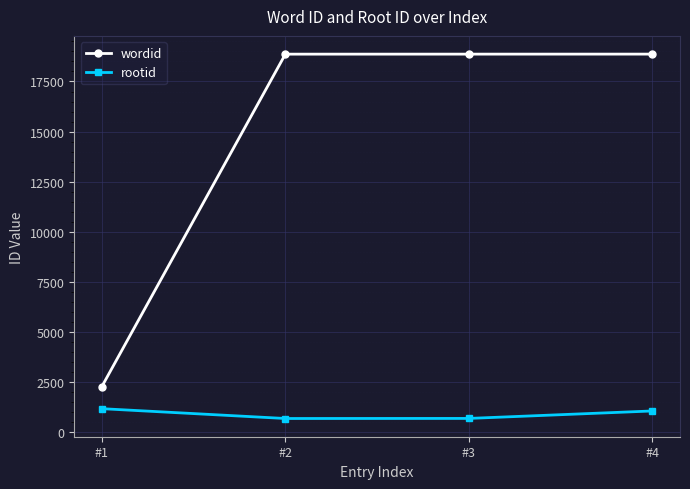

True or false: wordid and rootid intersect in this chart.

False